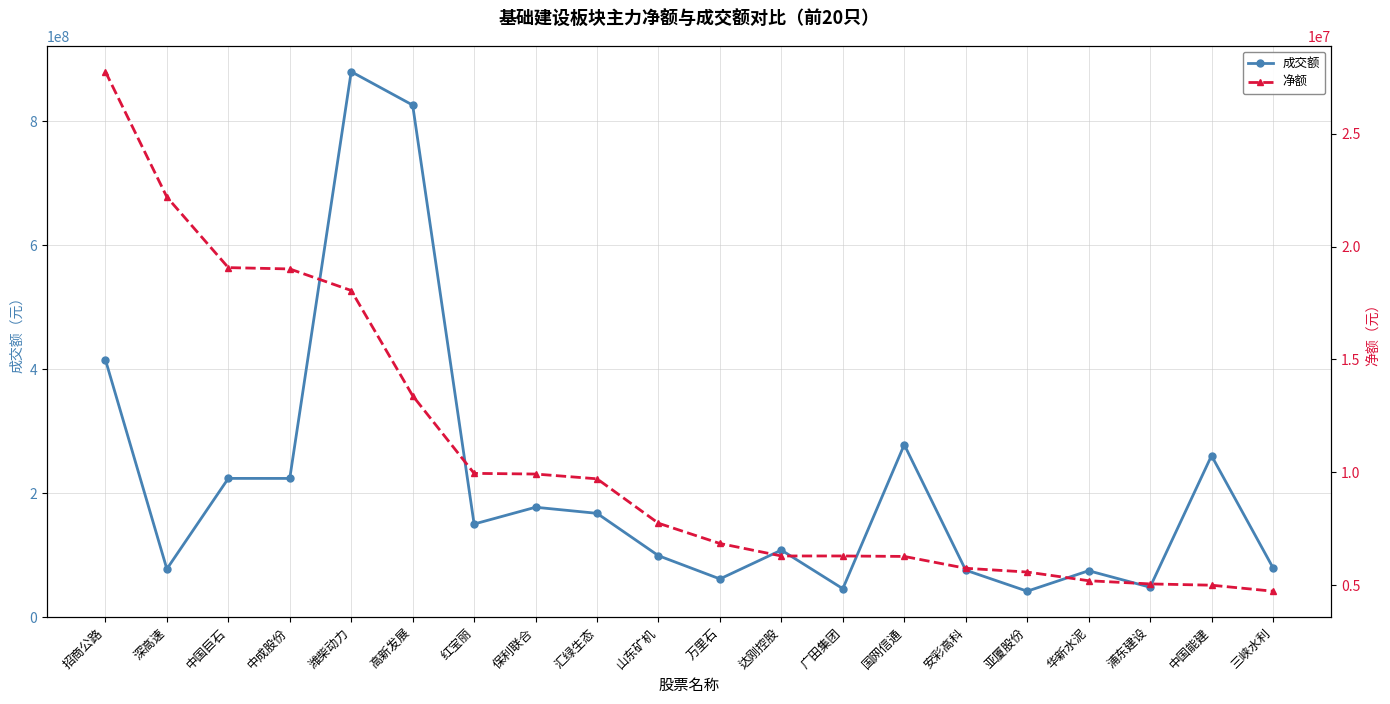

At how many categories does at least one series exceed 467095898?

2